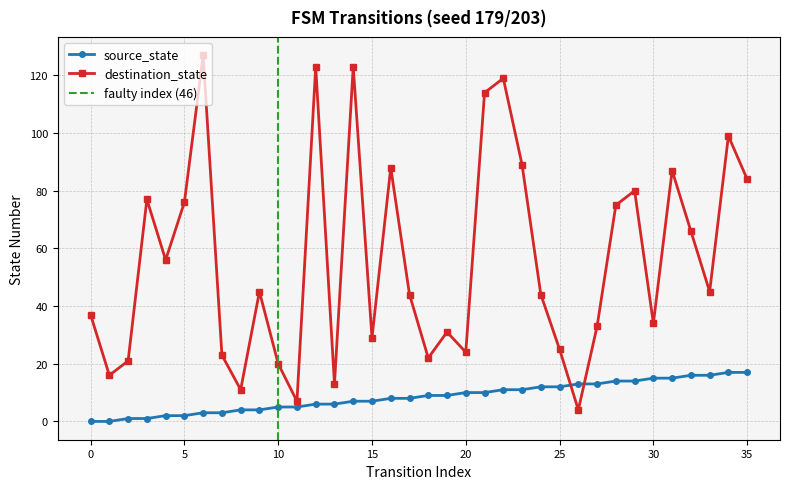

Reading left to right, list all the values displayed in this chart.

source_state: 0	0	1	1	2	2	3	3	4	4	5	5	6	6	7	7	8	8	9	9	10	10	11	11	12	12	13	13	14	14	15	15	16	16	17	17
destination_state: 37	16	21	77	56	76	127	23	11	45	20	7	123	13	123	29	88	44	22	31	24	114	119	89	44	25	4	33	75	80	34	87	66	45	99	84